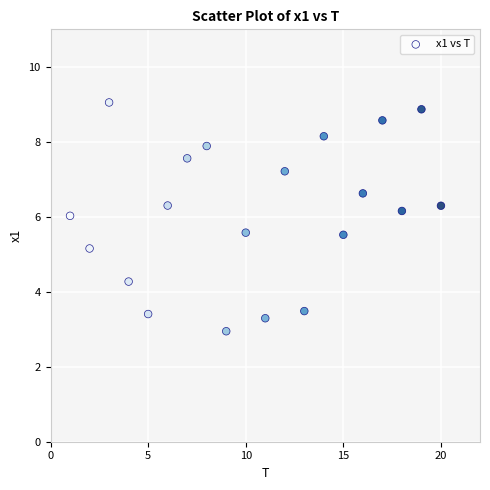

What Y value in the scatter plot is closest to 5?

5.2